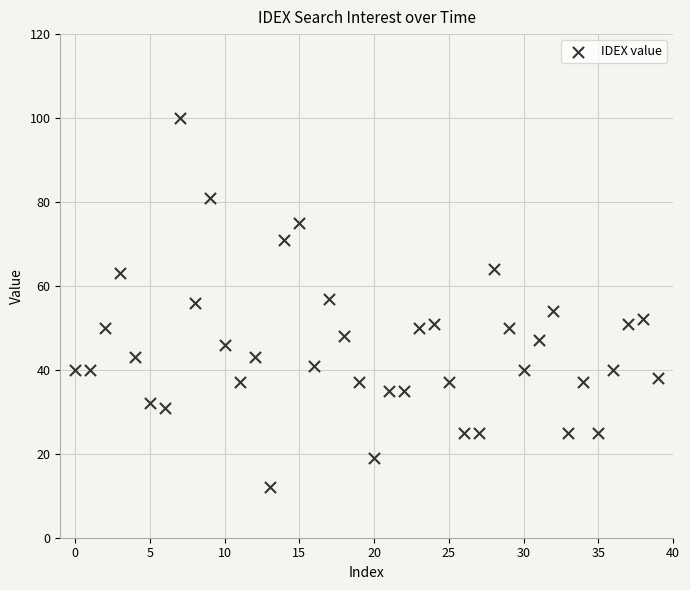

What is the range of Y values (max minus min)?

88